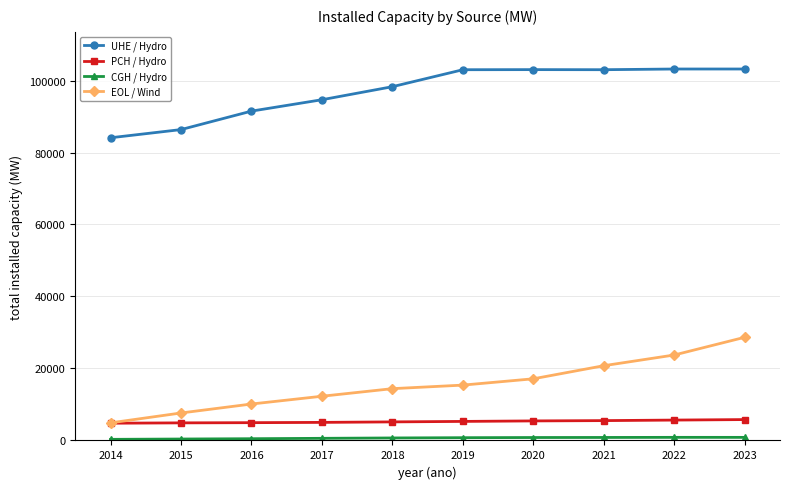

How many categories are shown in the chart?

10